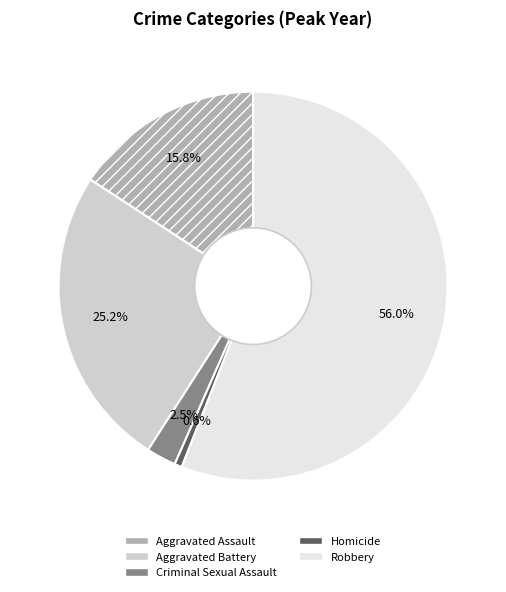

What portion of the pie excludes Criminal Sexual Assault?

97.5%